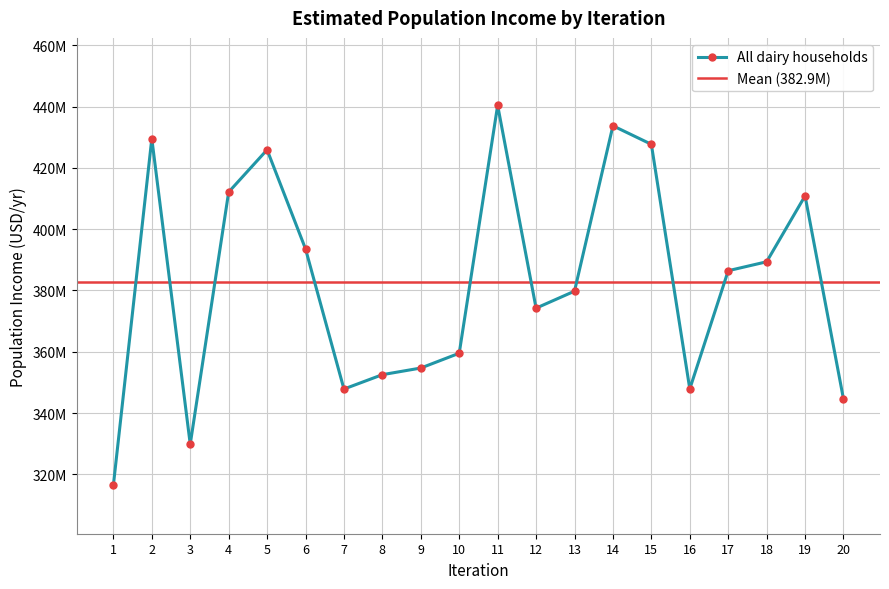

At which category does the data reach its first local valley?

3